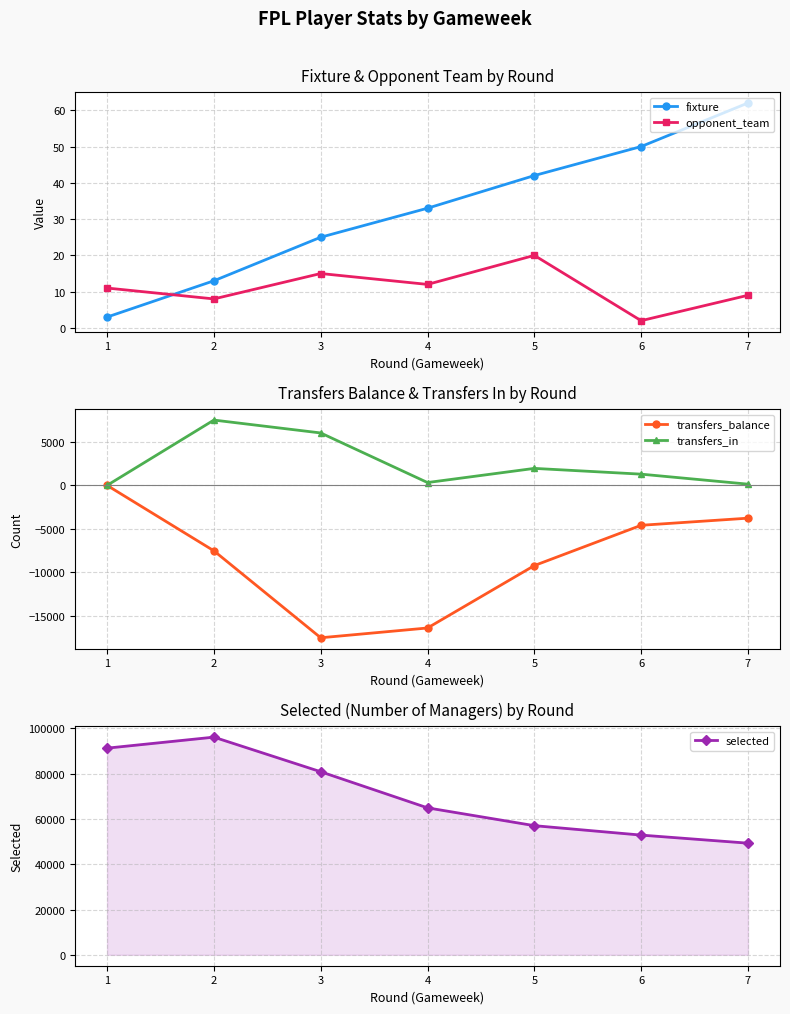

Reading right to left, extract all data points from this chart.

fixture: 62	50	42	33	25	13	3
opponent_team: 9	2	20	12	15	8	11
transfers_balance: -3770	-4588	-9219	-16393	-17517	-7522	0
transfers_in: 140	1290	1953	325	6025	7507	0
selected: 49272	52832	56993	64852	80786	96050	91194